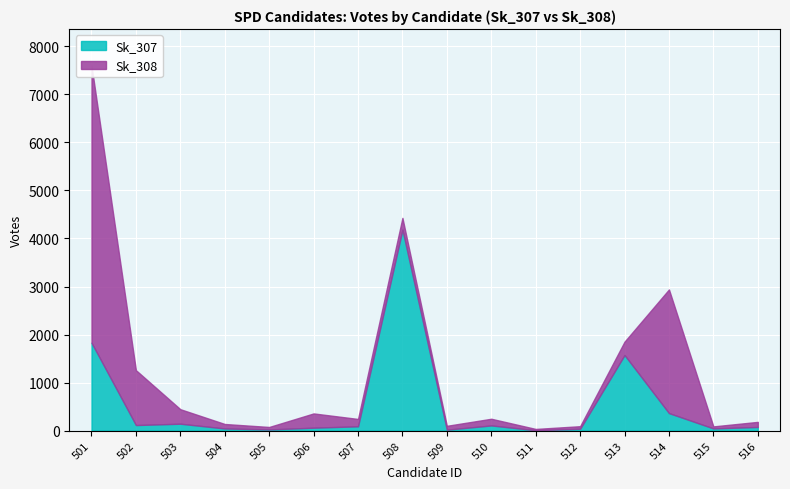

Which series has the largest range (max minus min)?

Sk_308